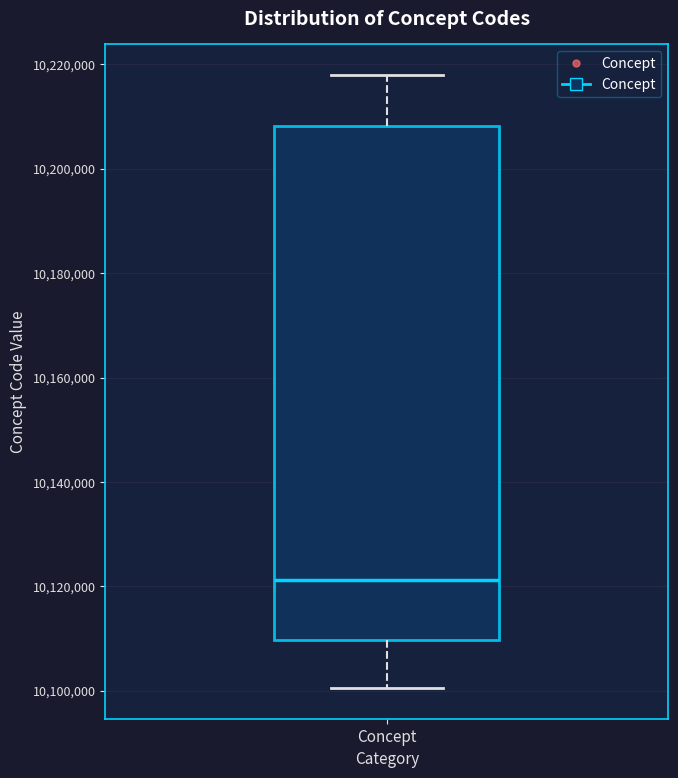

Read this box plot against the y-axis: the position of the median line, the range covered by the box, and the ends of both whiskers. The values are not printed on the chart, so give them approximately, as read against the axis.

median 10122000, box 10110000 to 10208000, whiskers 10100000 to 10218000